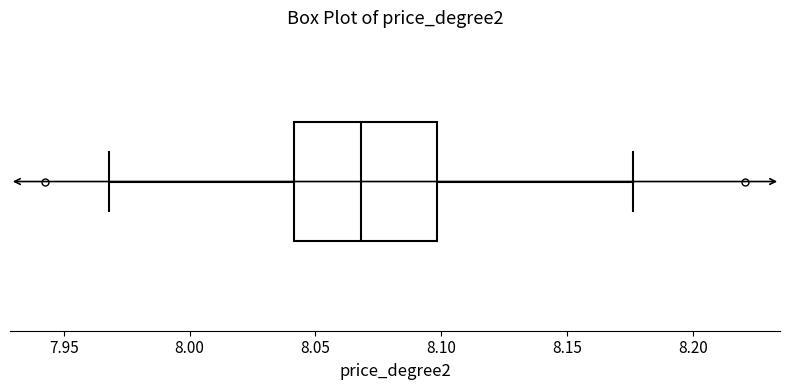

Transcribe this box plot: give where the median line is, the range the box spans, and where the two whiskers end, as read against the x-axis. The values are not printed on the chart, so give them approximately, as read against the axis.

median 8.070, box 8.040 to 8.100, whiskers 7.970 to 8.175